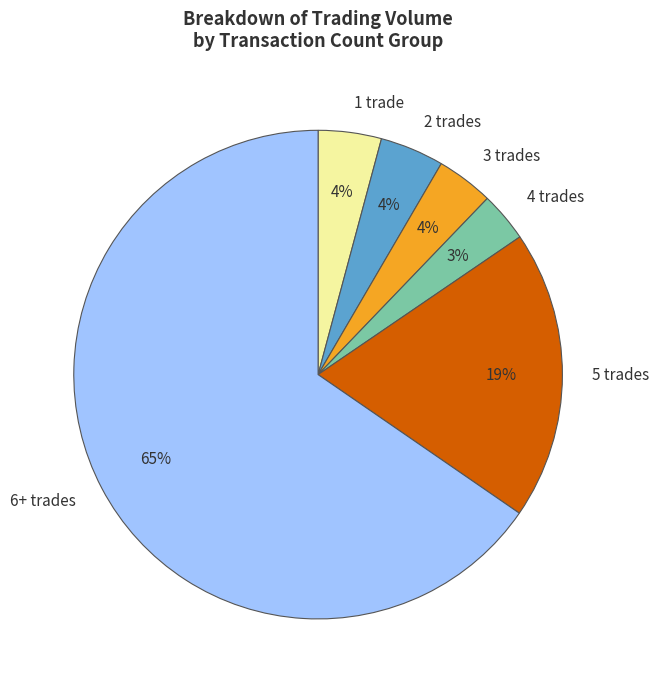

To the nearest percent, what is the combined percentage of 1 trade and 2 trades?

8%